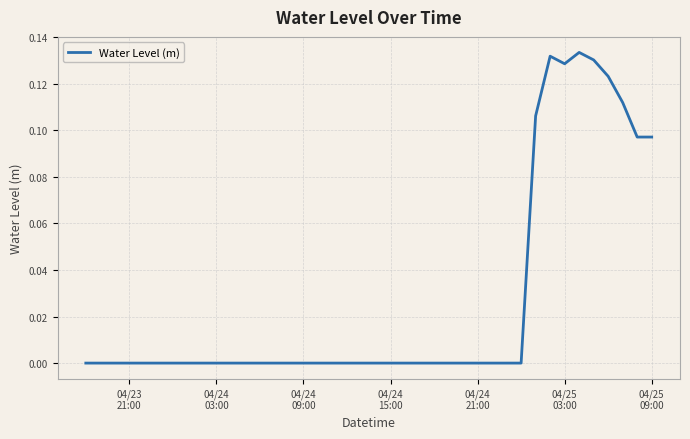

Reading left to right, list all the values displayed in this chart.

-0.0	-0.0	-0.0	-0.0	-0.0	-0.0	-0.0	-0.0	-0.0	-0.0	-0.0	-0.0	-0.0	-0.0	-0.0	-0.0	-0.0	-0.0	-0.0	-0.0	-0.0	-0.0	-0.0	-0.0	-0.0	-0.0	-0.0	-0.0	-0.0	-0.0	0.0	0.1	0.1	0.1	0.1	0.1	0.1	0.1	0.1	0.1